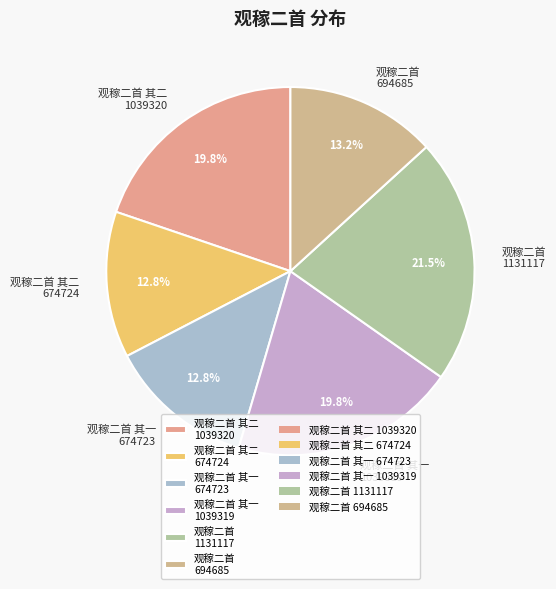

Does 观稼二首 1131117 represent more than half of the total?

No